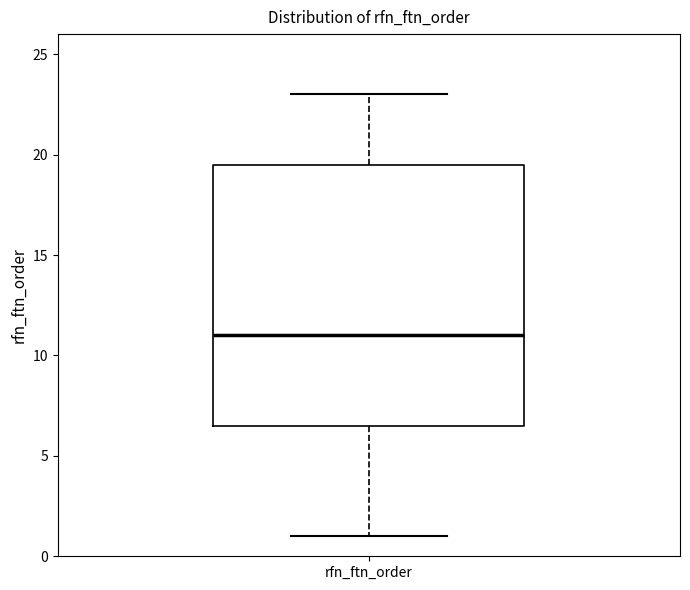

Read this box plot against the y-axis: the position of the median line, the range covered by the box, and the ends of both whiskers. The values are not printed on the chart, so give them approximately, as read against the axis.

median 11.0, box 6.5 to 19.5, whiskers 1.0 to 23.0